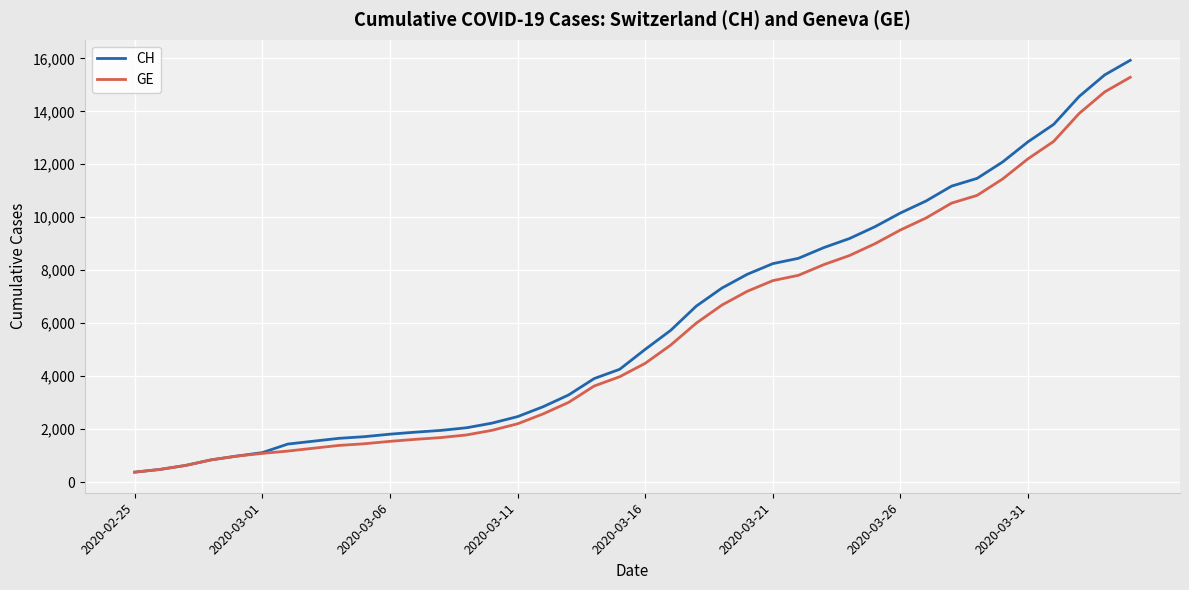

What is the greatest value displayed?

15926